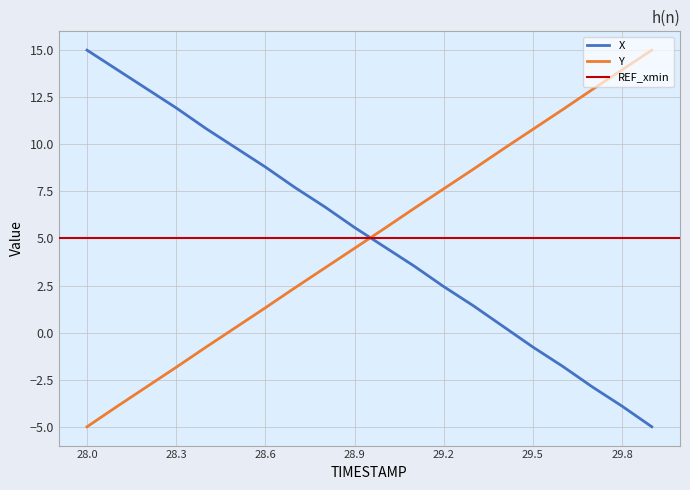

True or false: Y has a value of 12.9 at 29.7.

True